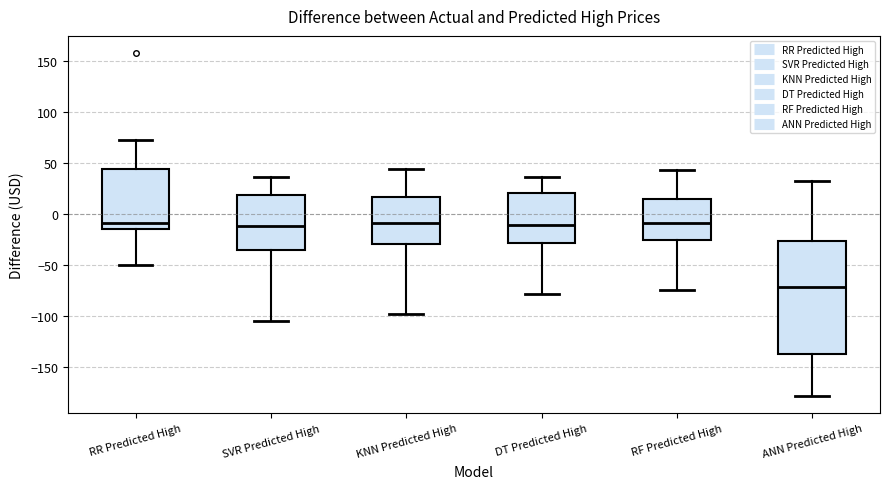

Which box's median line is the lowest?

ANN Predicted High